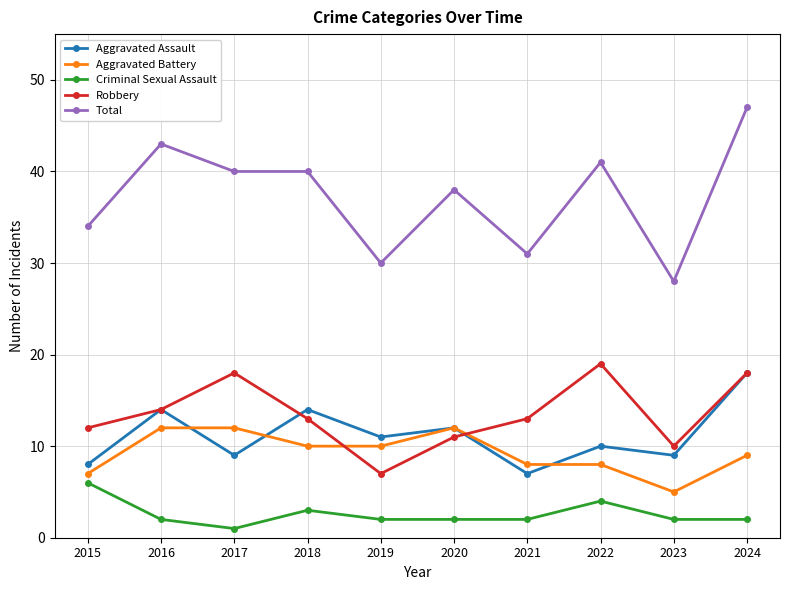

Rank the series by their maximum value, from highest to lowest.

Total, Robbery, Aggravated Assault, Aggravated Battery, Criminal Sexual Assault